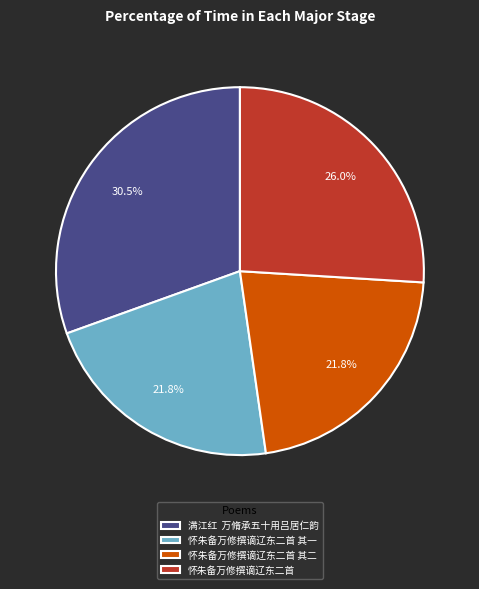

How many segments does this pie chart have?

4